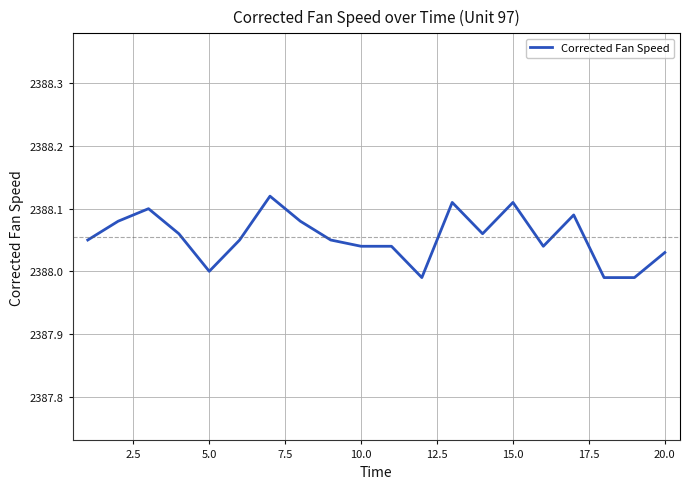

How many points are lower than both their immediate neighbors (excluding endpoints)?

4